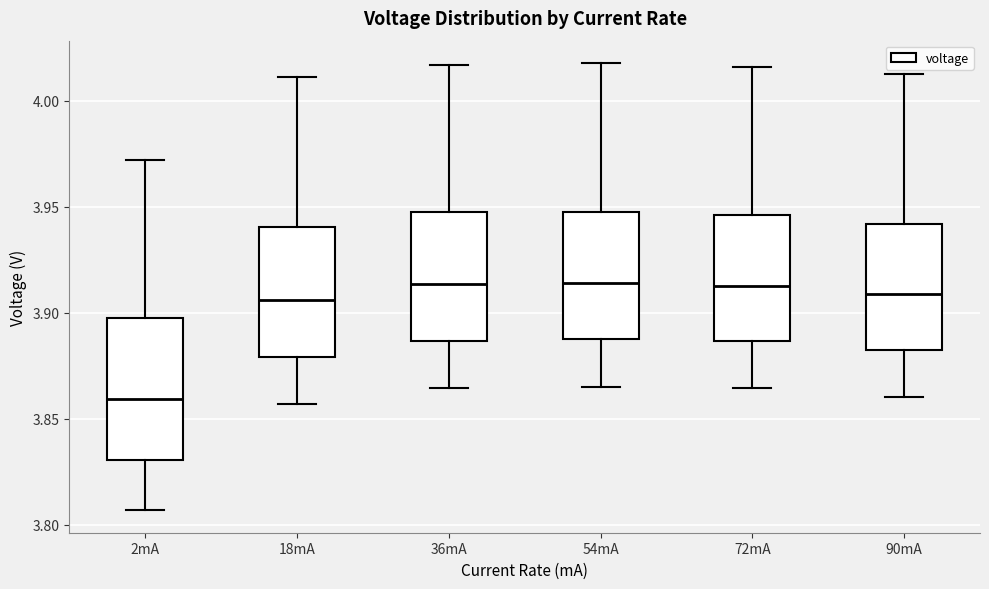

Which box's median line is the lowest?

2mA